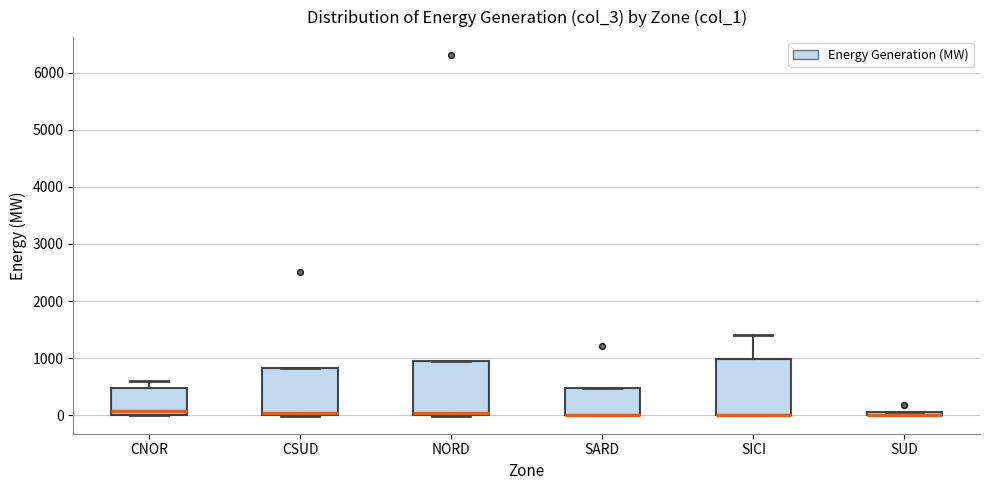

Where is the lower edge of the box for CSUD on the y-axis? The values are not printed on the chart, so give them approximately, as read against the axis.

0